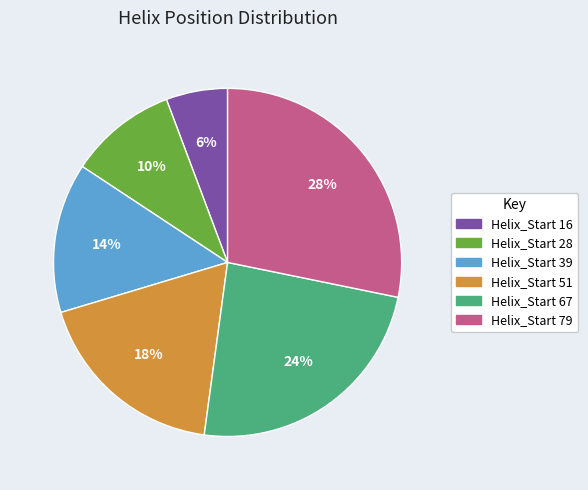

Count the number of slices in the pie.

6